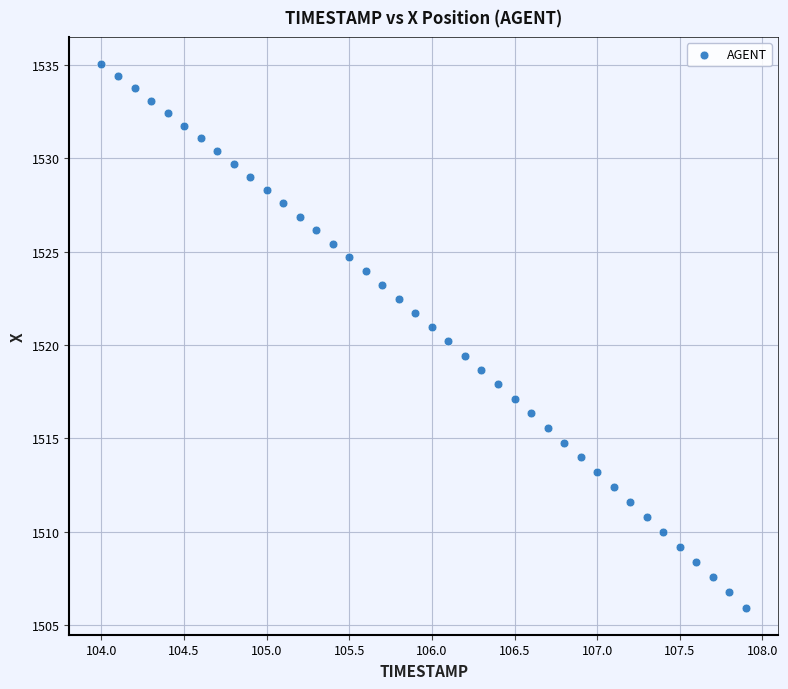

What is the range of Y values (max minus min)?

29.1